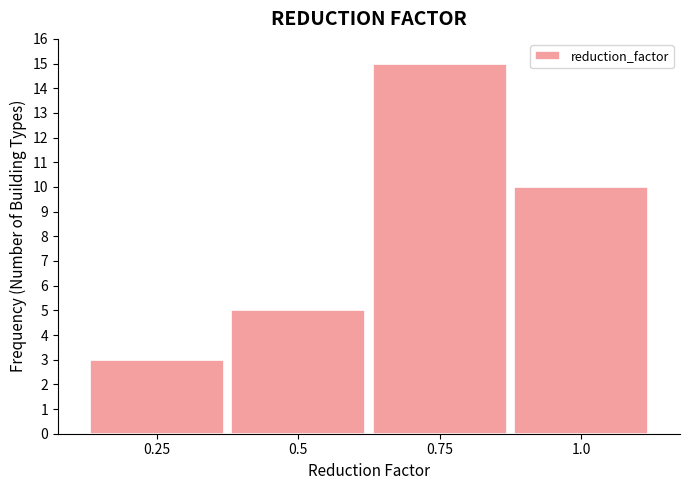

Over which range of the x-axis is the bar tallest?

0.625 to 0.875